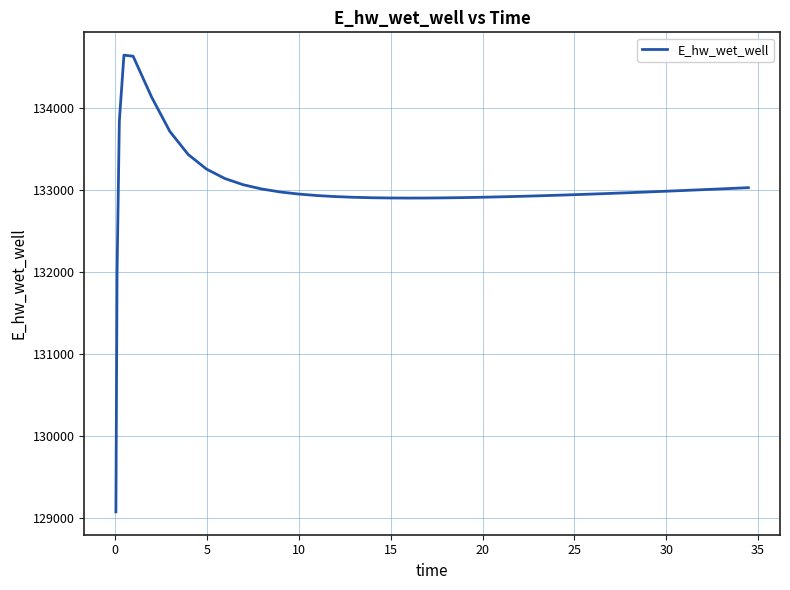

What is the greatest value displayed?

134640.4